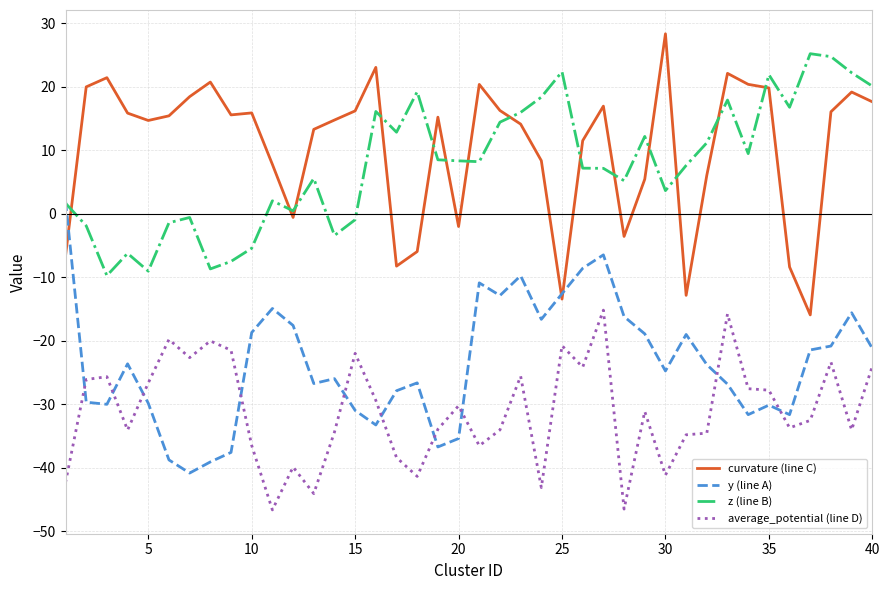

True or false: z (line B) and average_potential (line D) cross at least once.

False